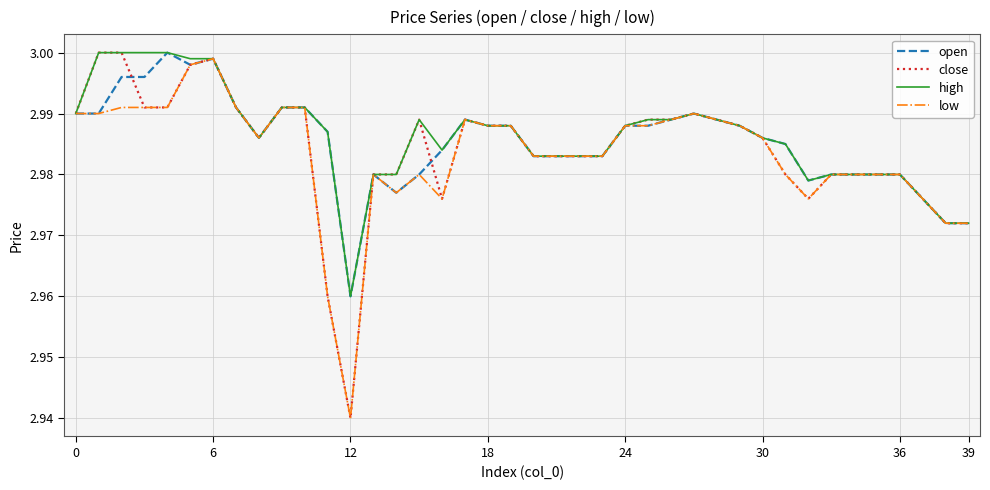

Which series has the widest spread of values?

close